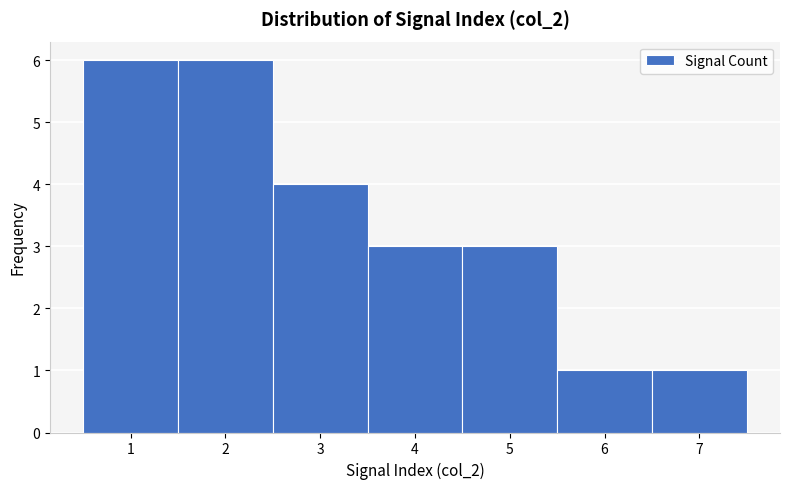

What is the height of the bar covering 2.5 to 3.5 on the x-axis? The values are not printed on the chart, so give them approximately, as read against the axis.

4